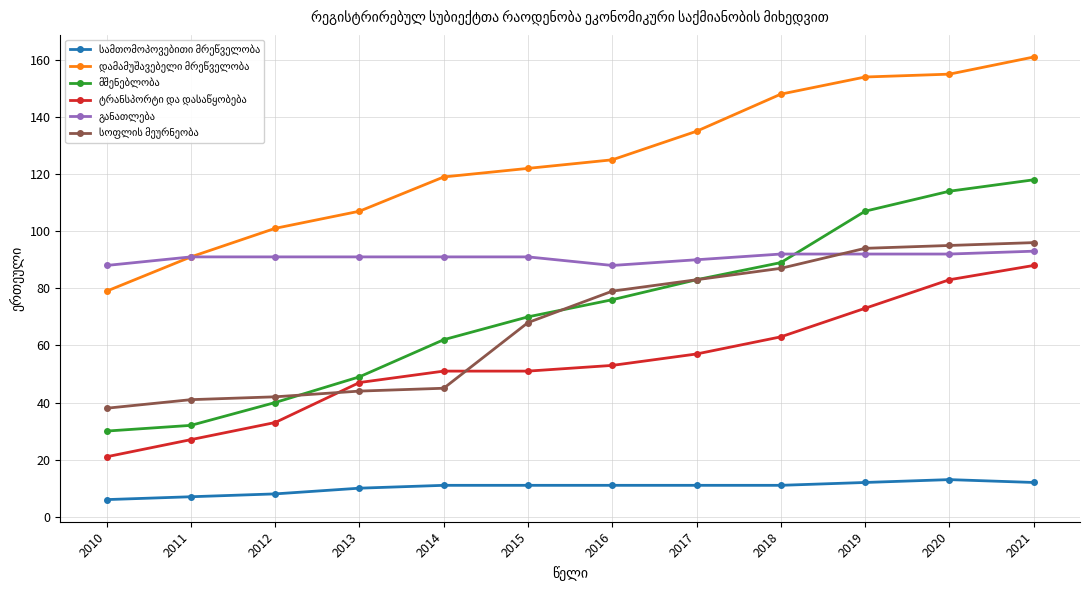

What is the difference between the highest and lowest values at 2016?

114